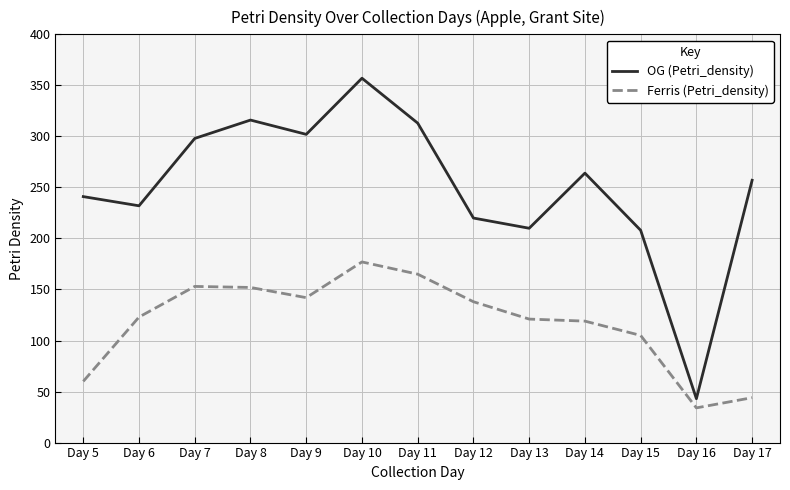

The Ferris (Petri_density) series shows 150 at Day 15. True or false?

False